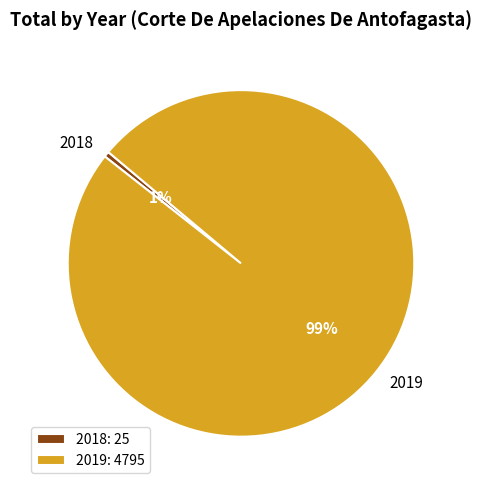

What percentage is the 2019 slice, to the nearest percent?

99%